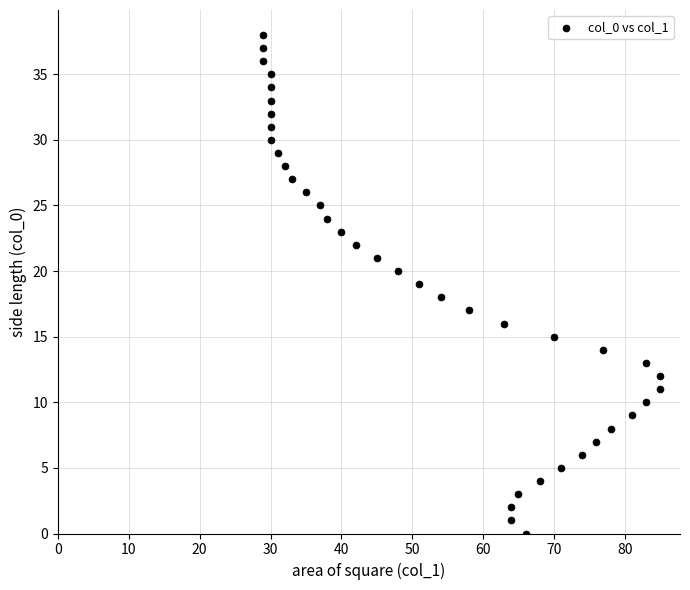

What is the range of Y values (max minus min)?

38